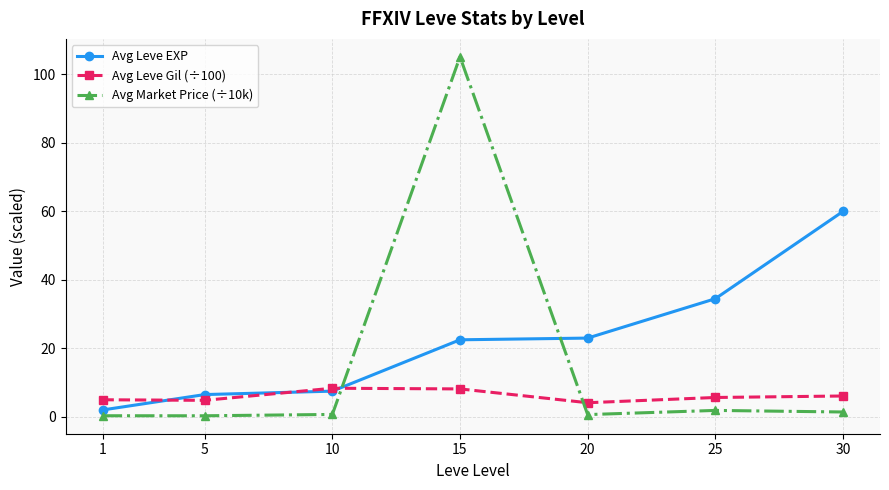

What is the minimum value for Avg Leve EXP?

2.0